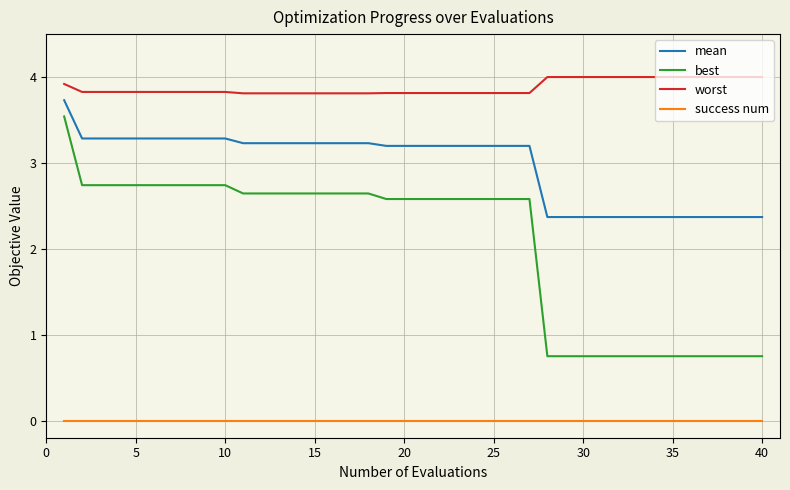

Which series has the largest range (max minus min)?

best